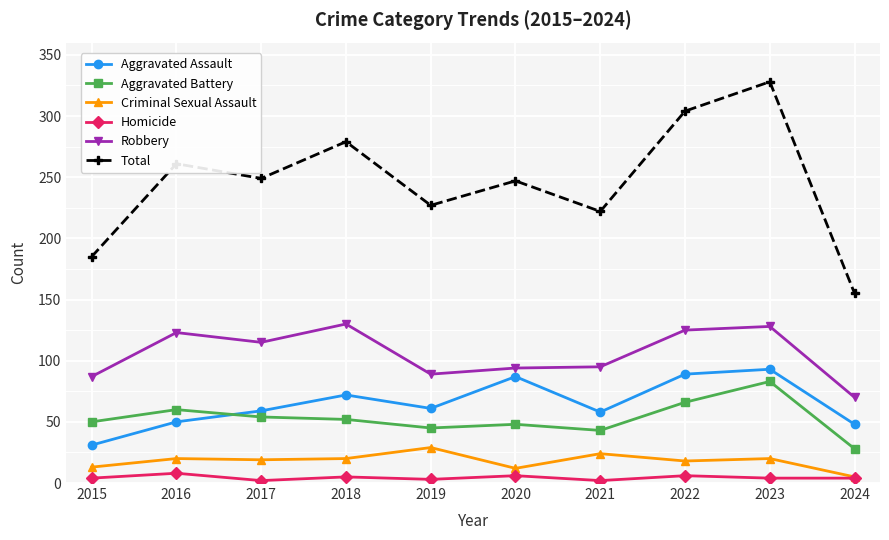

The value of Criminal Sexual Assault at 2017 is 19. True or false?

True